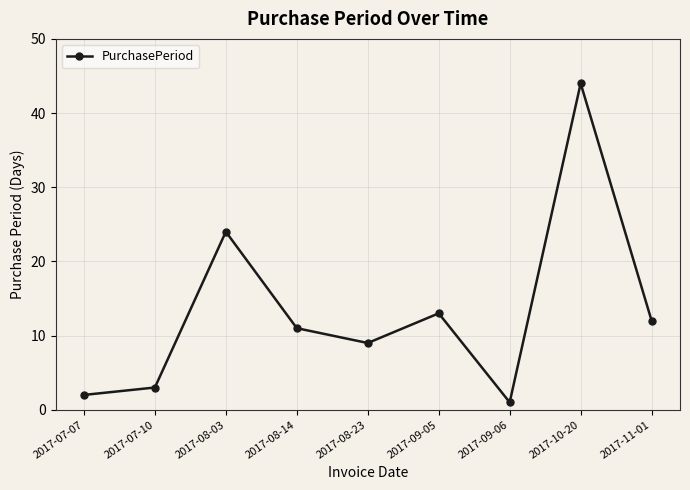

Reading right to left, what are all the values shown in this chart?

2017-11-01=12	2017-10-20=44	2017-09-06=1	2017-09-05=13	2017-08-23=9	2017-08-14=11	2017-08-03=24	2017-07-10=3	2017-07-07=2